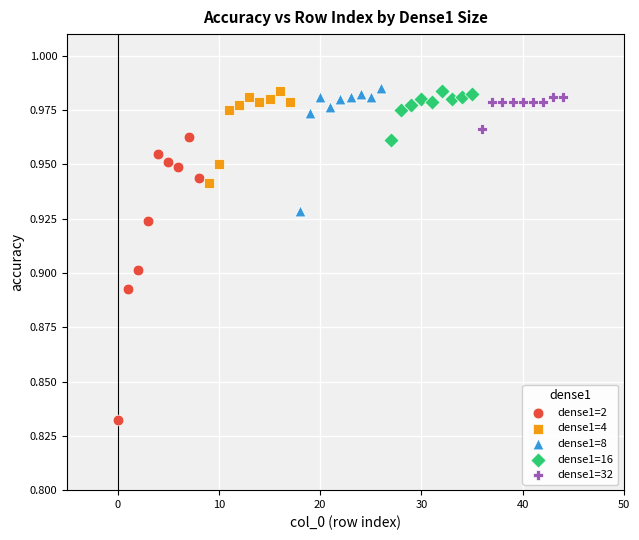

Which series reaches the minimum Y coordinate?

dense1=2